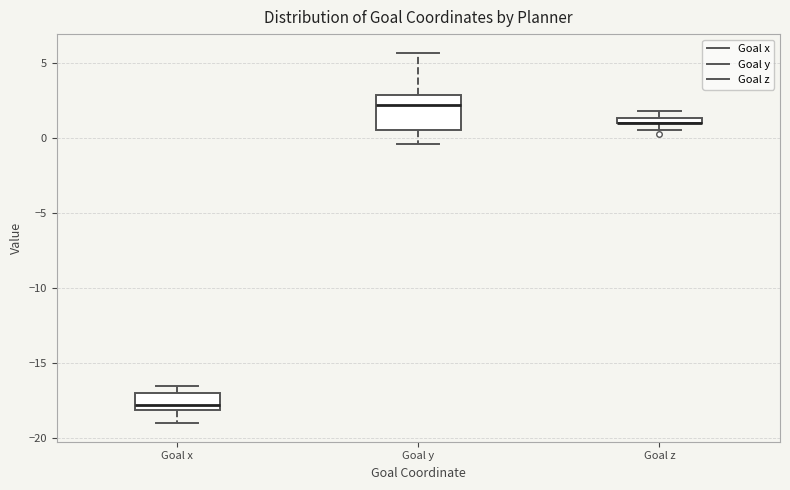

Which box is the tallest, from its lower edge to its upper edge?

Goal y